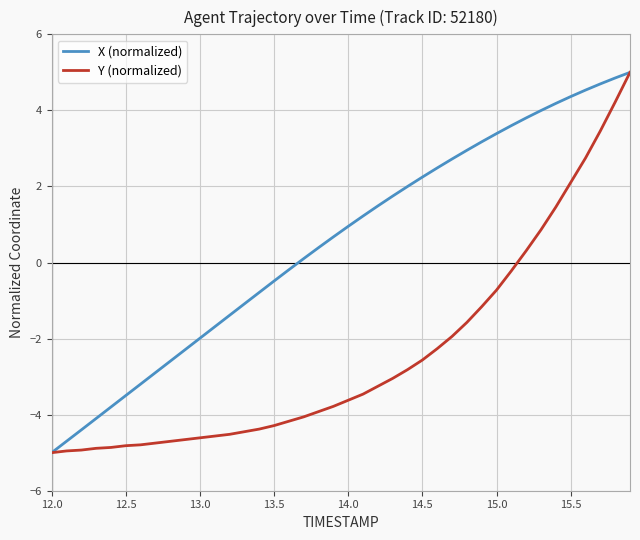

Which series has the largest total across all categories?

X (normalized)